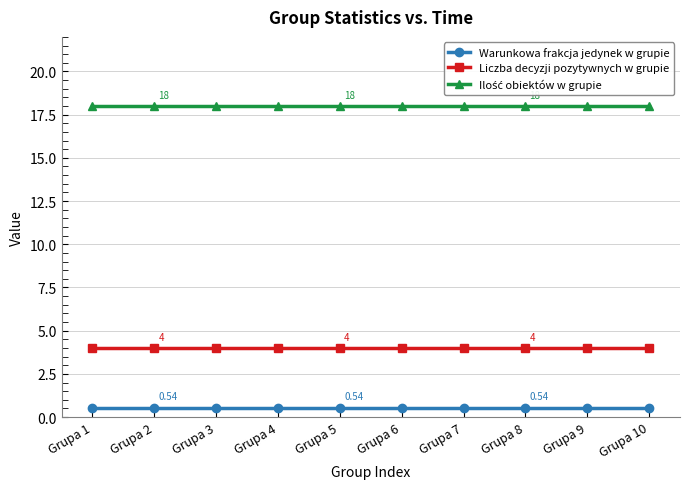

True or false: Liczba decyzji pozytywnych w grupie and Warunkowa frakcja jedynek w grupie intersect in this chart.

False